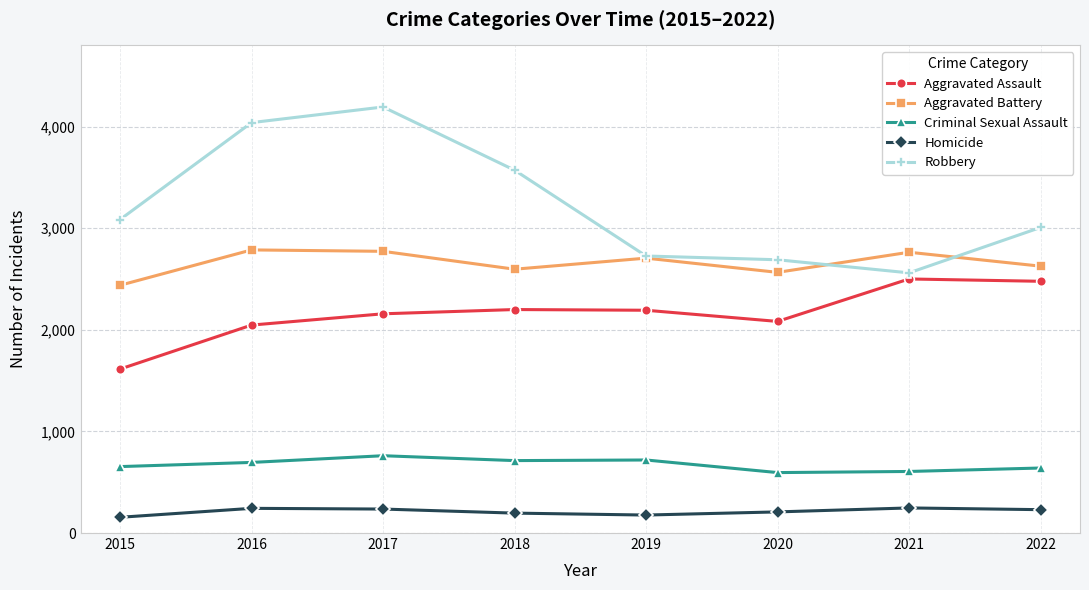

Count the number of data series in this chart.

5